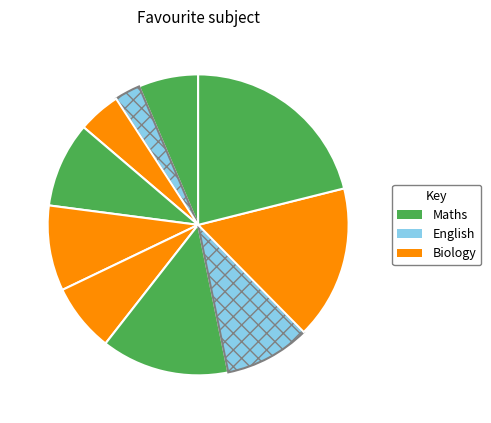

How many slices are in this pie chart?

10